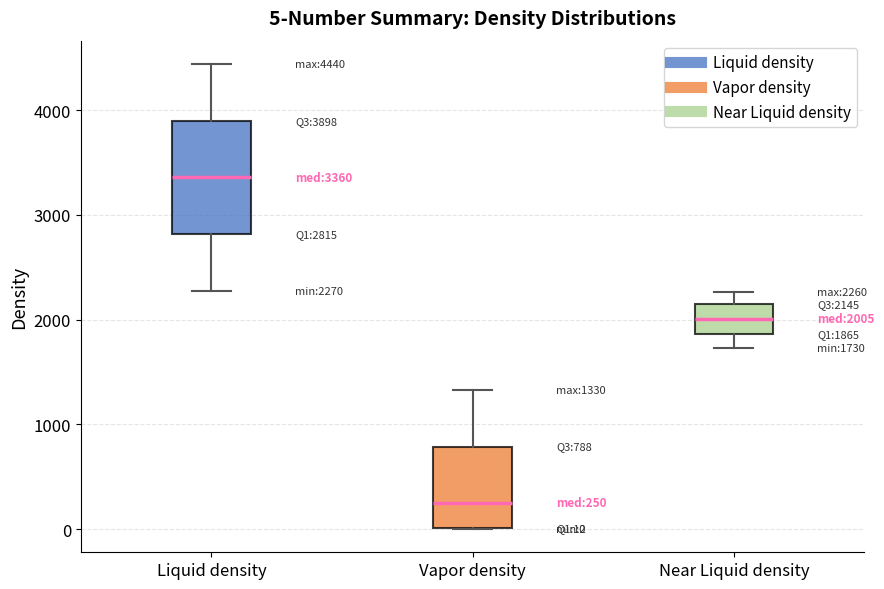

Which box is the tallest, from its lower edge to its upper edge?

Liquid density